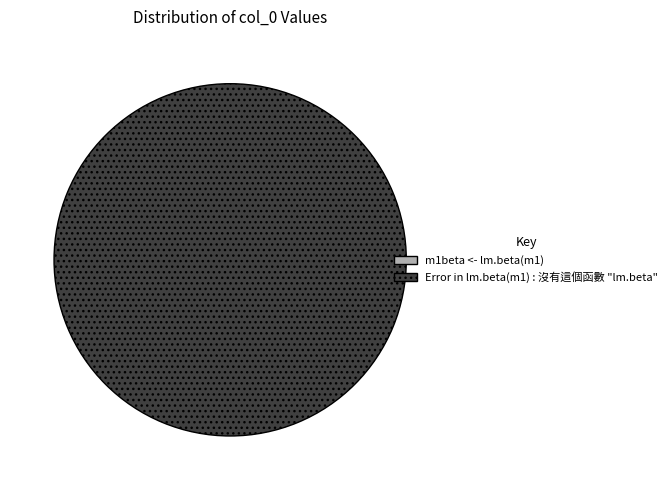

To the nearest percent, what is the average slice percentage?

50%